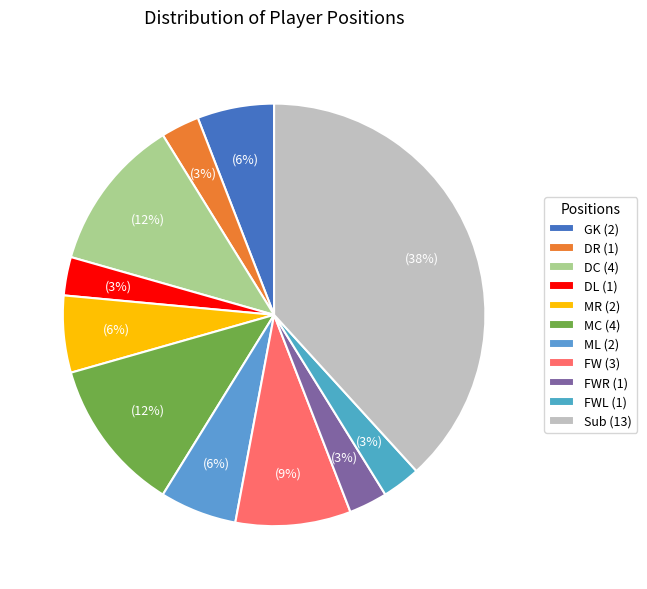

How many segments does this pie chart have?

11